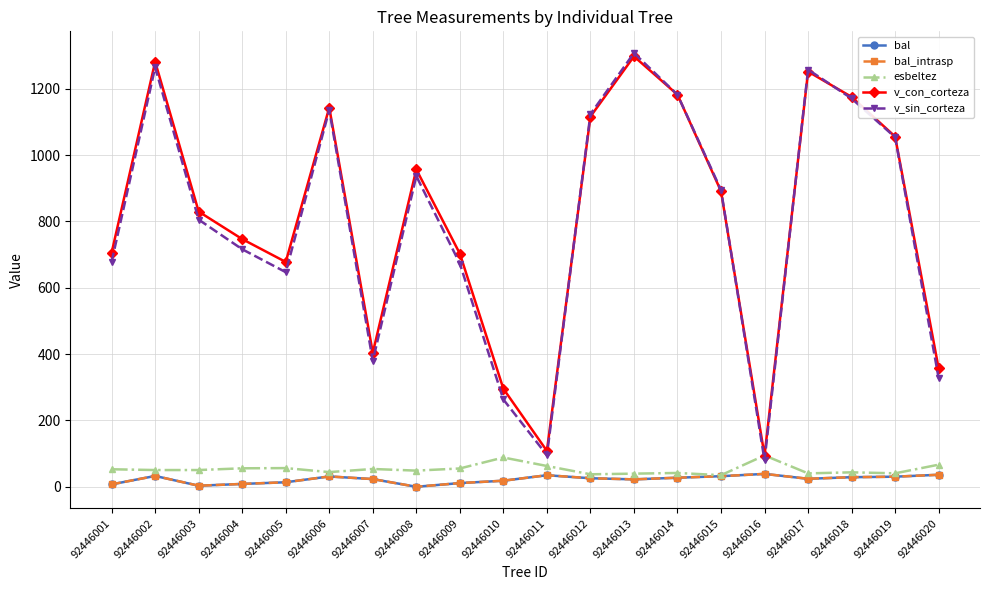

Rank the categories by v_con_corteza value from lowest to highest.

92446016, 92446011, 92446010, 92446020, 92446007, 92446005, 92446009, 92446001, 92446004, 92446003, 92446015, 92446008, 92446019, 92446012, 92446006, 92446018, 92446014, 92446017, 92446002, 92446013